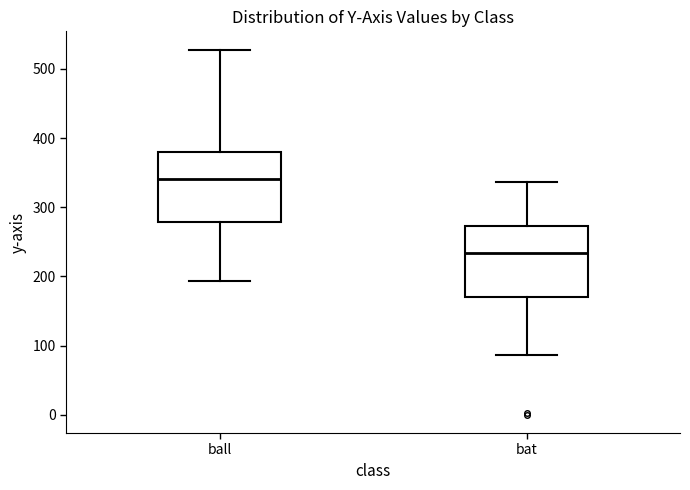

Where is the upper edge of the box for ball on the y-axis? The values are not printed on the chart, so give them approximately, as read against the axis.

380